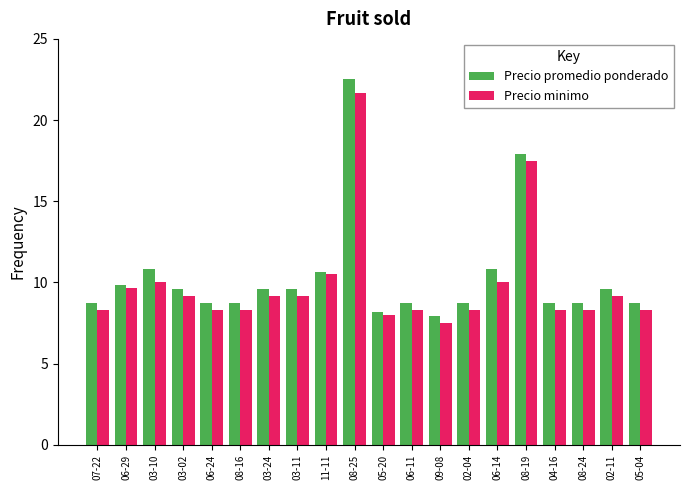

Where is Precio promedio ponderado nearest to the value 15?

08-19